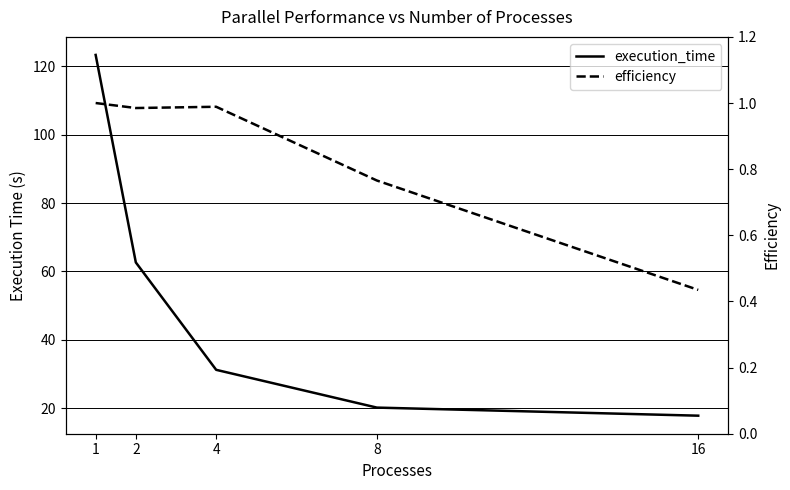

In efficiency, how many points are higher than both neighbors (excluding endpoints)?

1